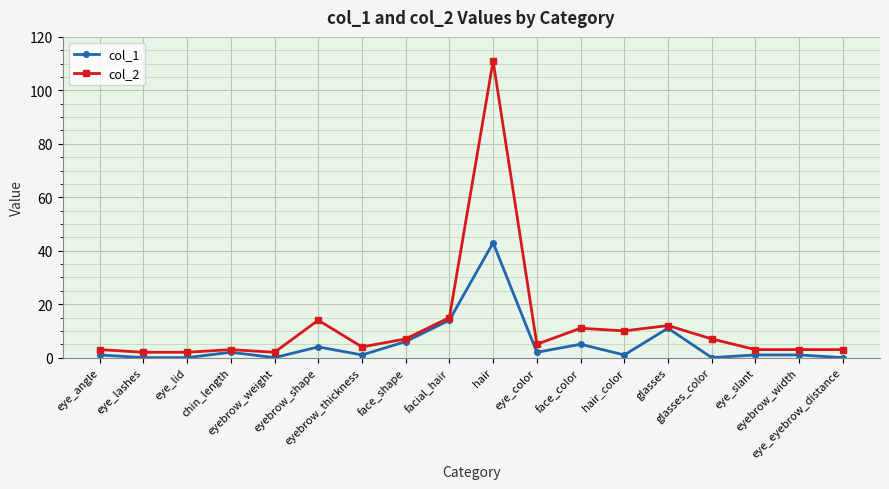

Rank the series by their average value, from lowest to highest.

col_1, col_2